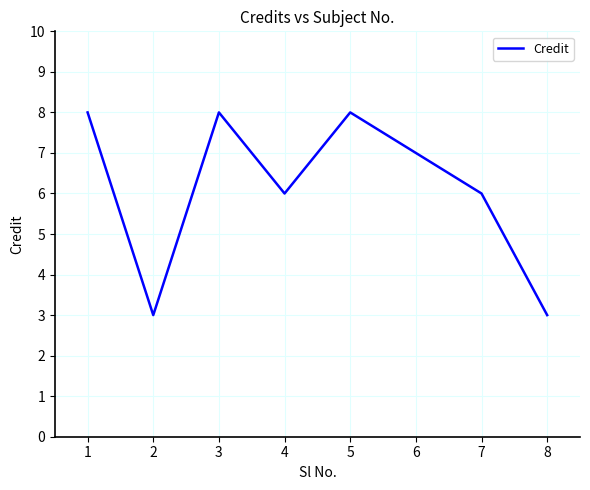

What is the difference between the maximum and minimum values?

5